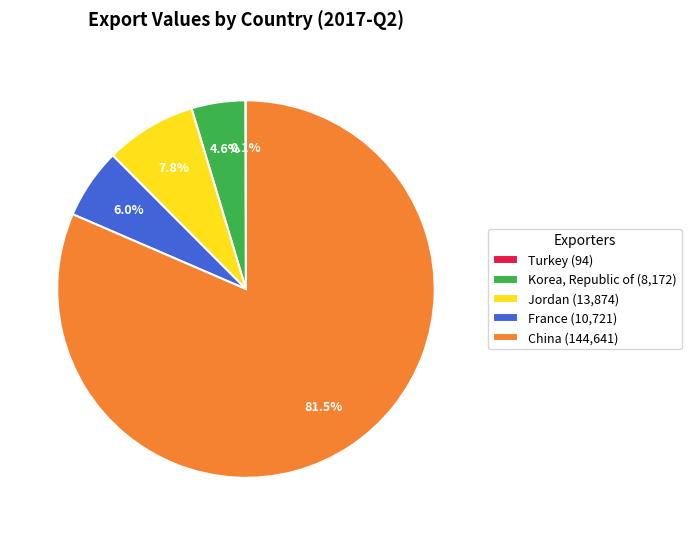

Which category has the biggest portion of the pie?

China (144,641)